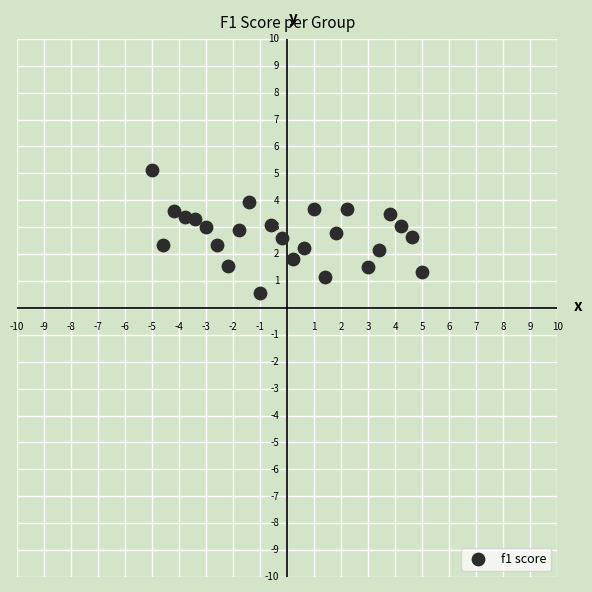

What Y value in the scatter plot is closest to 2?

2.2